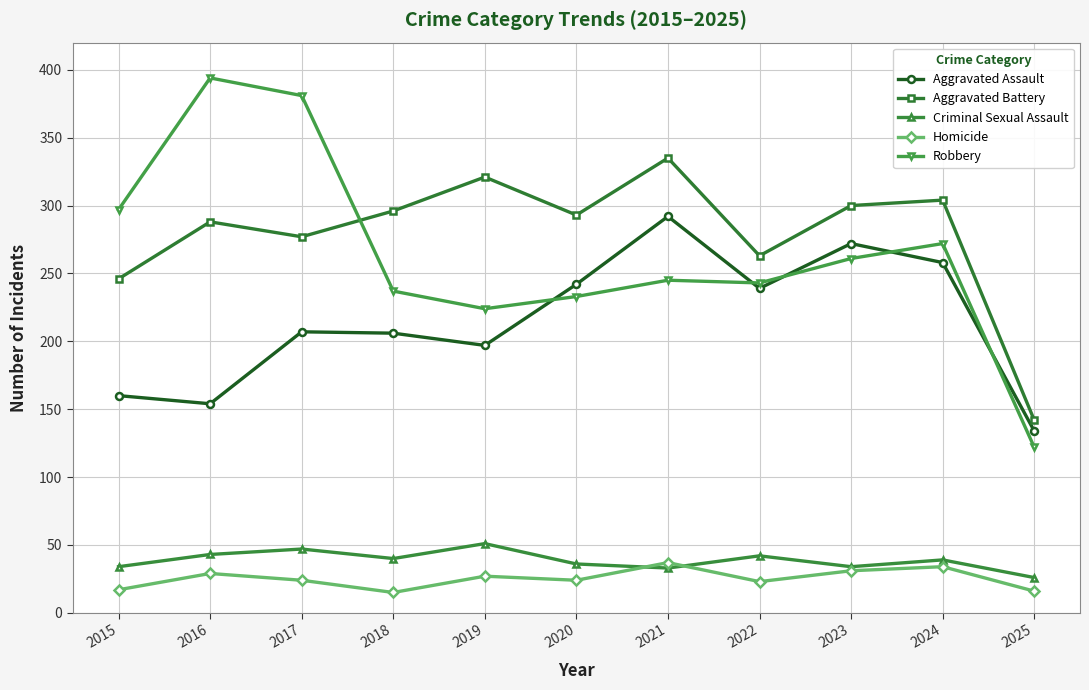

What is the sum of all Aggravated Battery values?

3065